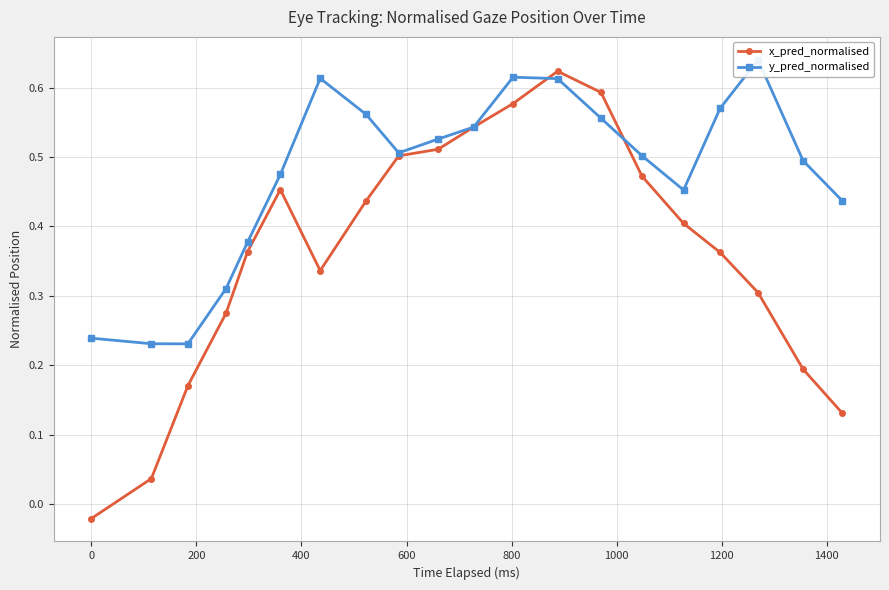

True or false: x_pred_normalised has more than 0 points higher than both neighbors.

True